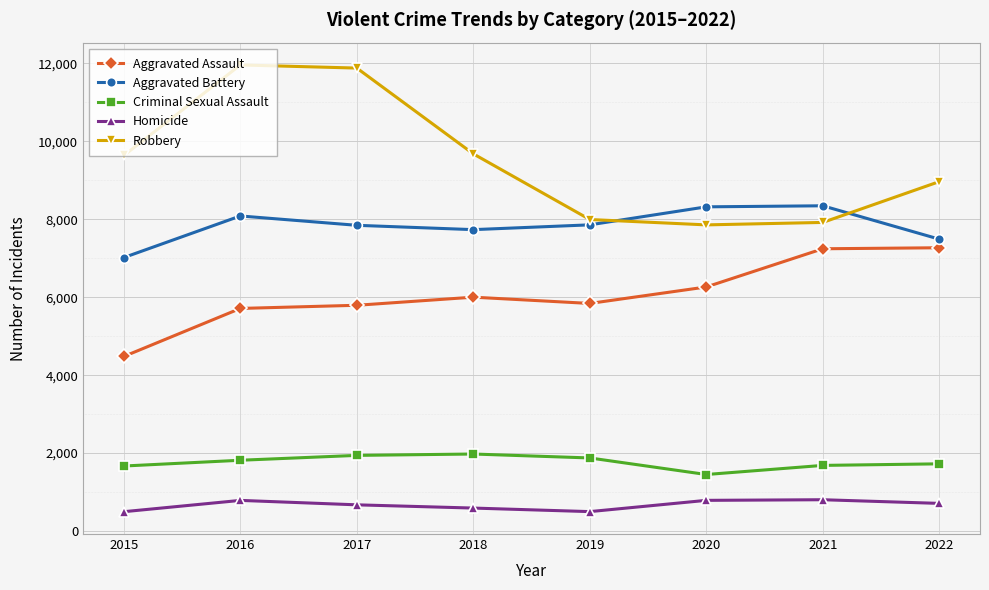

Is it true that Criminal Sexual Assault equals 2599 at 2015?

False